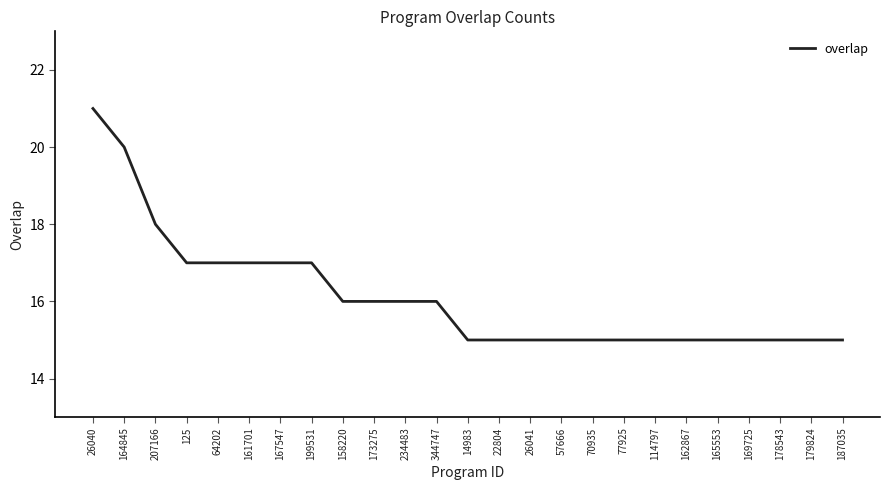

Does the chart have visible grid lines?

No